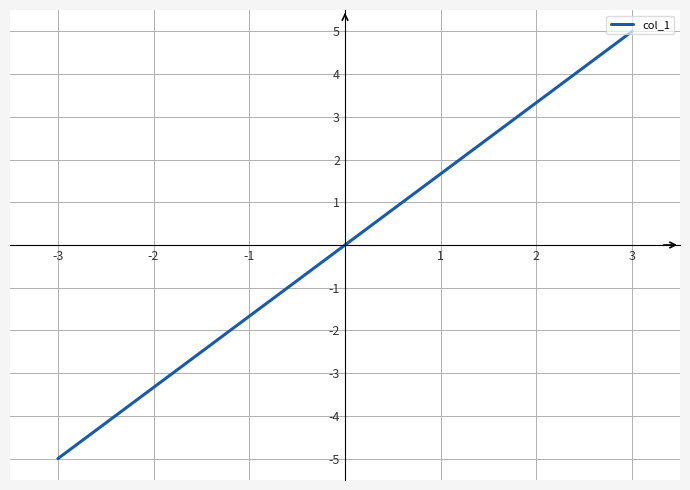

Does the chart have visible grid lines?

Yes